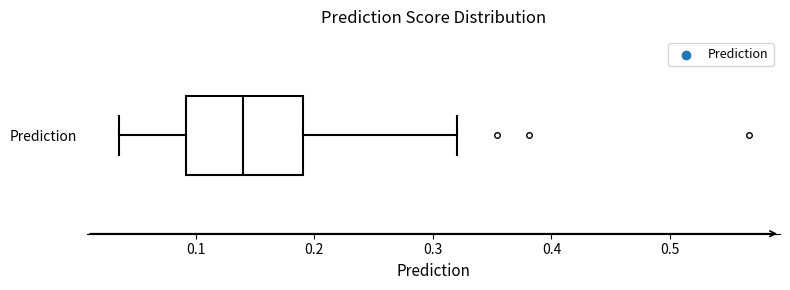

Read this box plot against the x-axis: the position of the median line, the range covered by the box, and the ends of both whiskers. The values are not printed on the chart, so give them approximately, as read against the axis.

median 0.14, box 0.09 to 0.19, whiskers 0.04 to 0.32